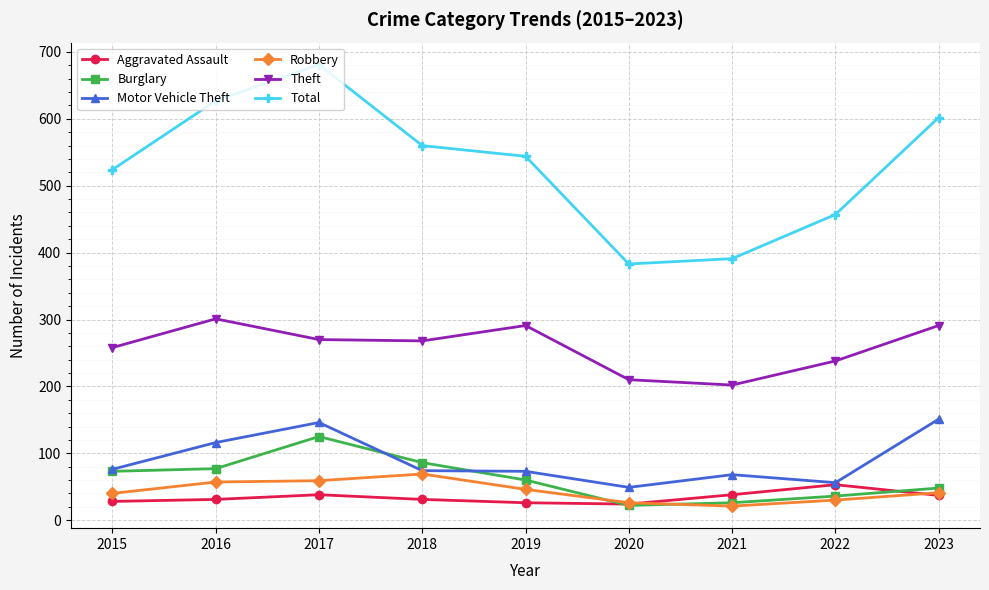

True or false: Theft and Motor Vehicle Theft cross at least once.

False